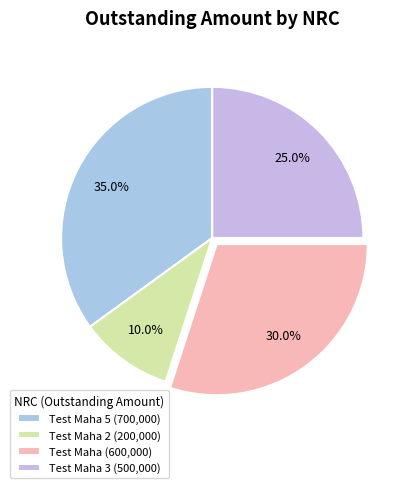

What is the smallest slice in the pie chart?

Test Maha 2 (200,000)